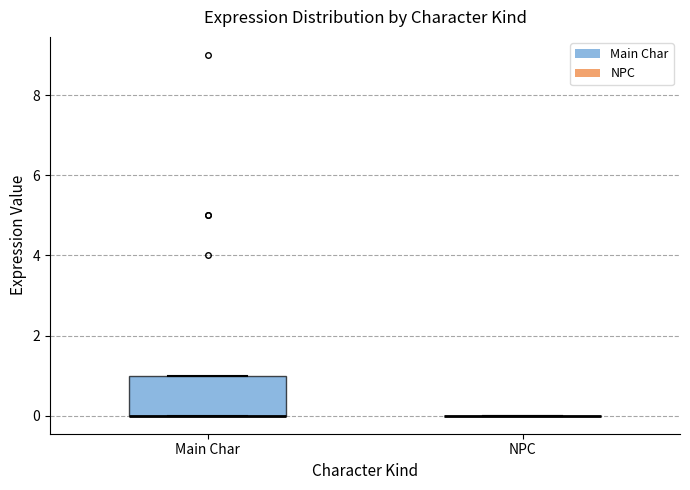

Reading left to right, read every box against the y-axis: the position of its median line, the range the box covers, and the ends of its whiskers. The values are not printed on the chart, so give them approximately, as read against the axis.

Main Char: median 0 (drawn on the box's lower edge), box 0 to 1, whiskers 0 to 1
NPC: box collapsed to a line at 0, whiskers 0 to 0